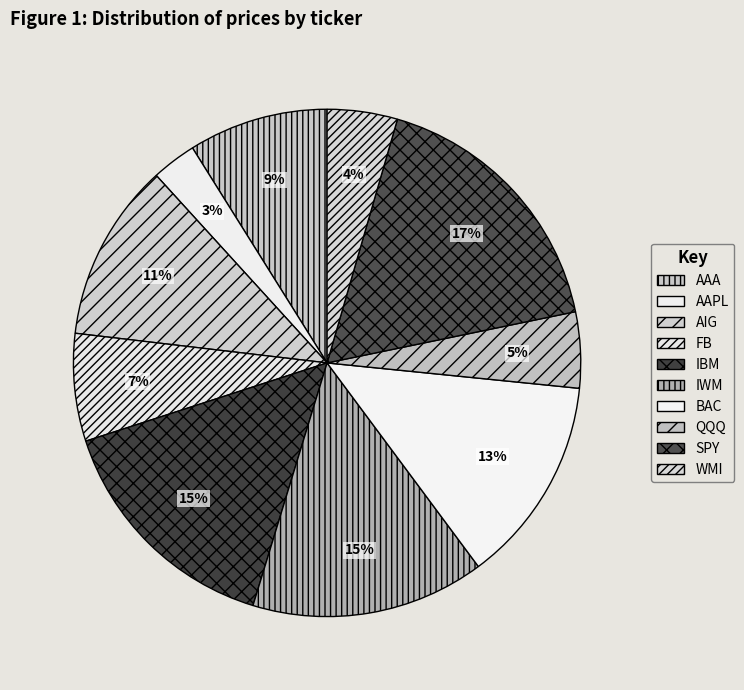

Between IBM and AAPL, which is larger?

IBM